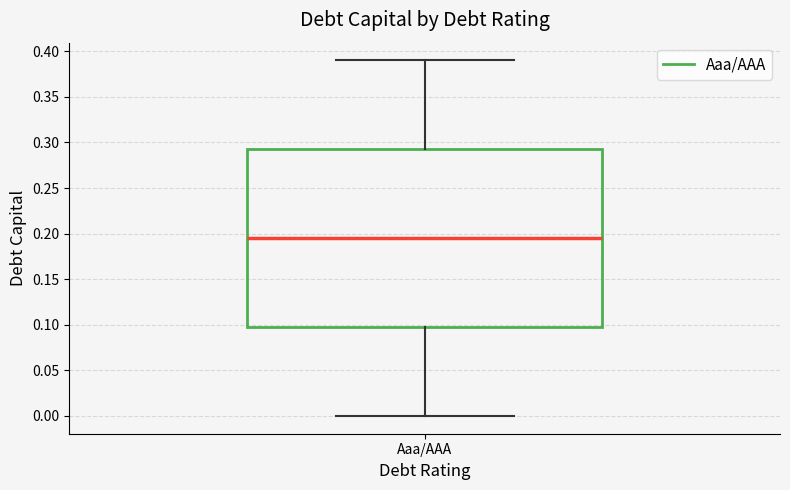

Read this box plot against the y-axis: the position of the median line, the range covered by the box, and the ends of both whiskers. The values are not printed on the chart, so give them approximately, as read against the axis.

median 0.195, box 0.100 to 0.295, whiskers 0.000 to 0.390